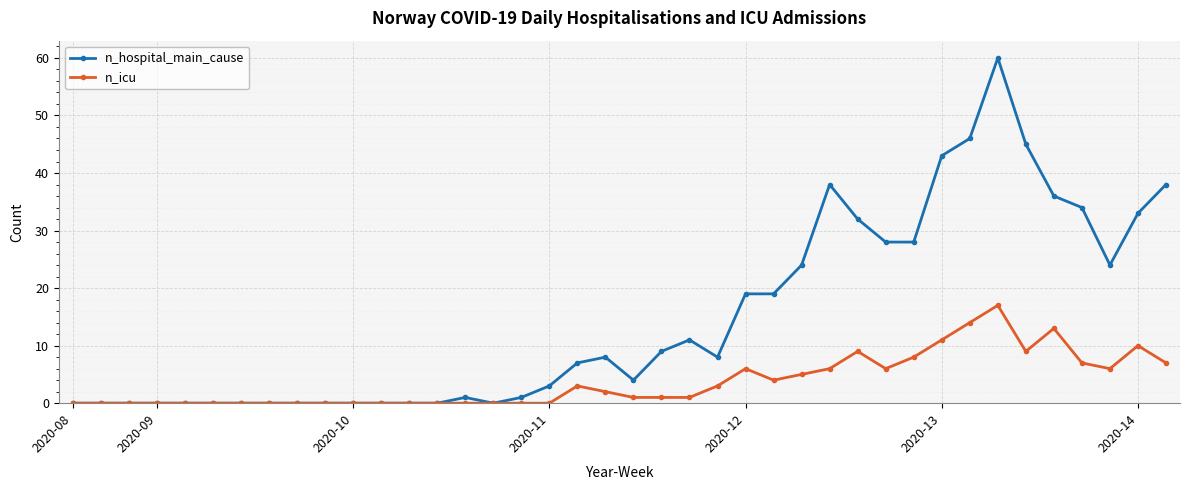

What is the sum of all n_icu values?

149